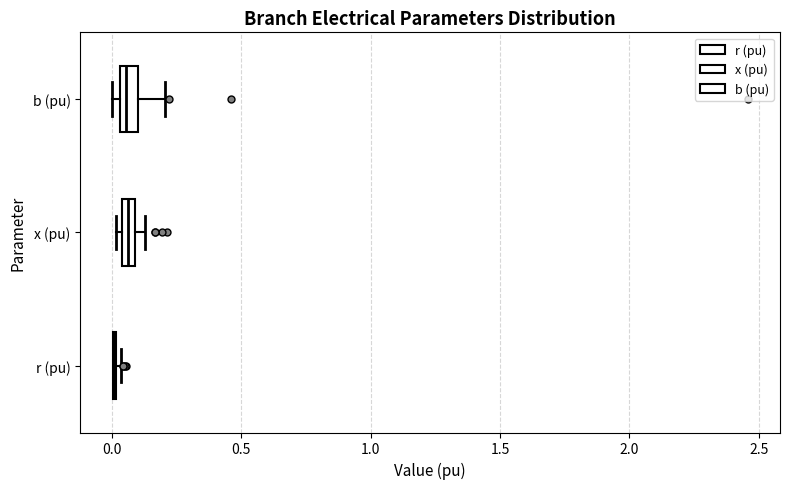

Where is the right edge of the box for x (pu) on the x-axis? The values are not printed on the chart, so give them approximately, as read against the axis.

0.10